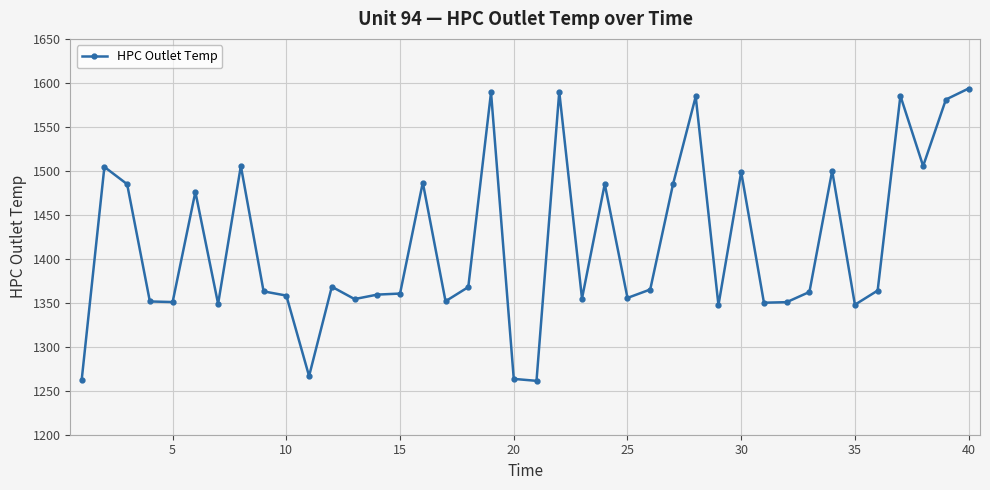

What is the smallest value displayed?

1261.3